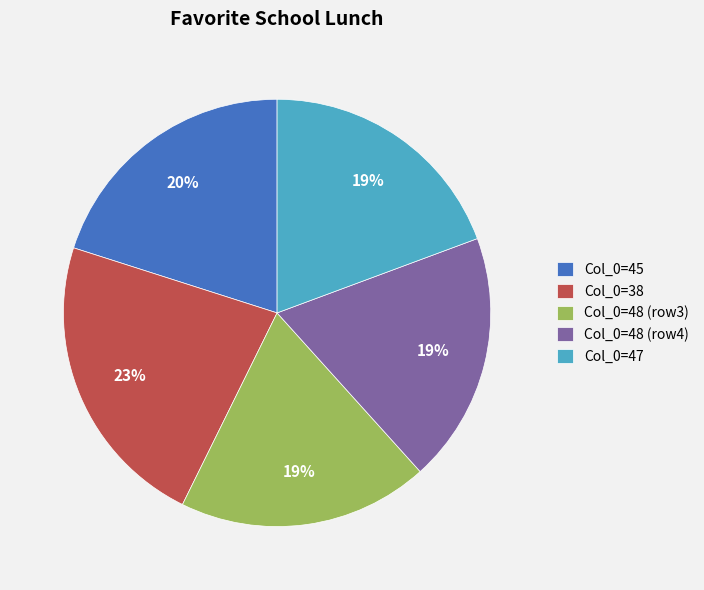

How many segments does this pie chart have?

5